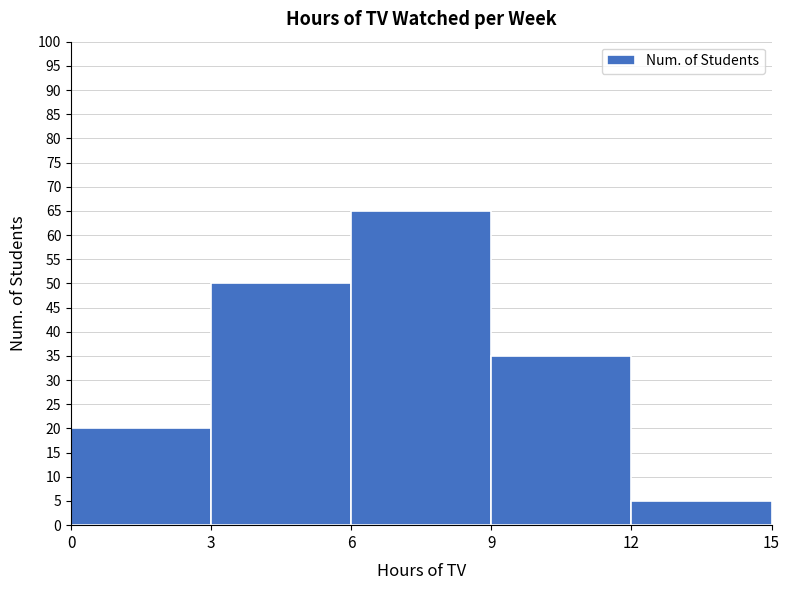

How tall is the bar that spans 6 to 9 on the x-axis? The values are not printed on the chart, so give them approximately, as read against the axis.

65